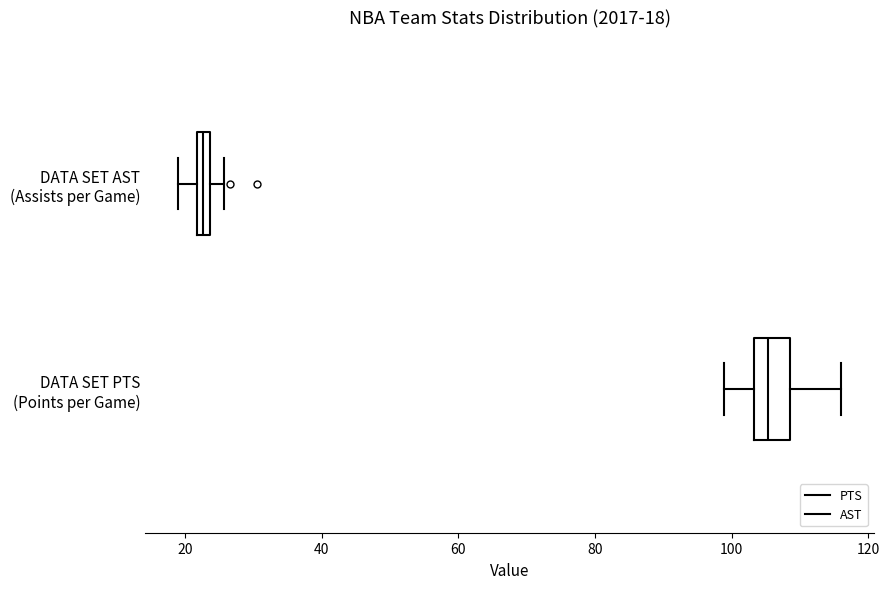

Comparing the boxes themselves (not the whiskers), which one is the widest?

DATA SET PTS (Points per Game)